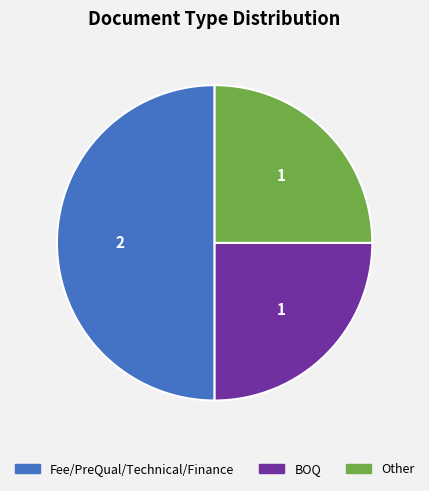

Is BOQ the majority of the pie?

No